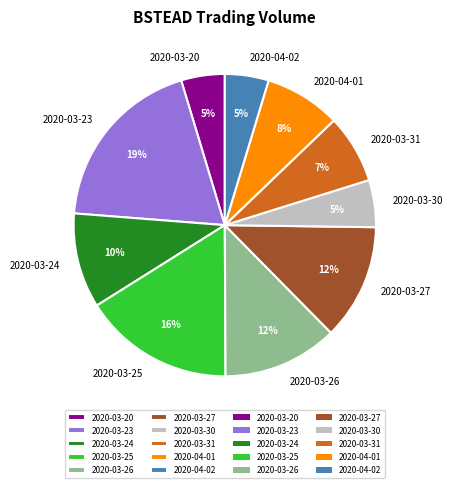

Which slice is the largest?

2020-03-23